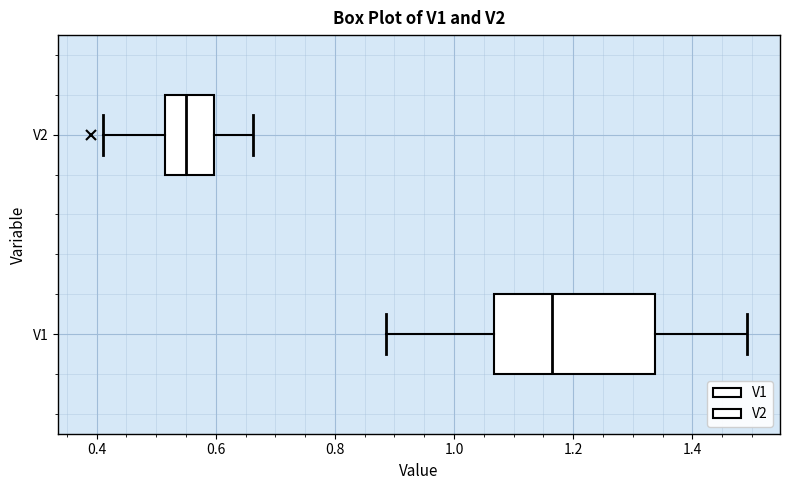

Comparing the boxes themselves (not the whiskers), which one is the widest?

V1